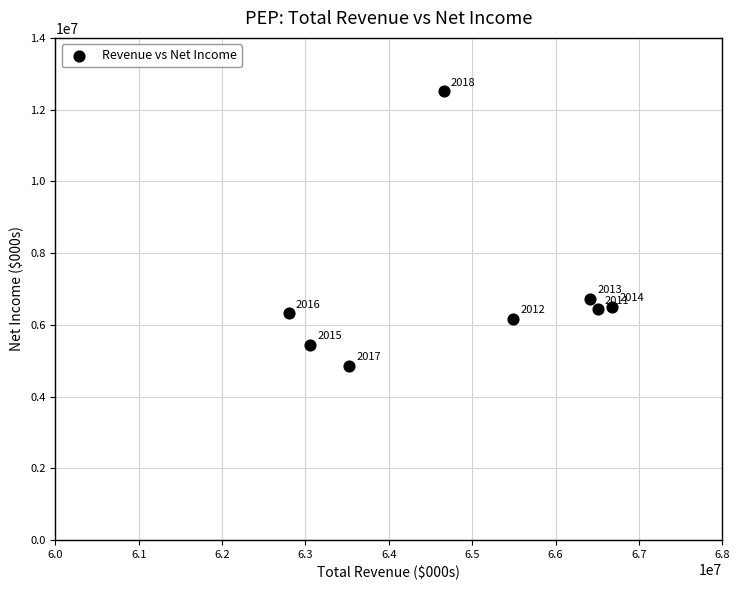

What Y value in the scatter plot is closest to 8683000?

6732000